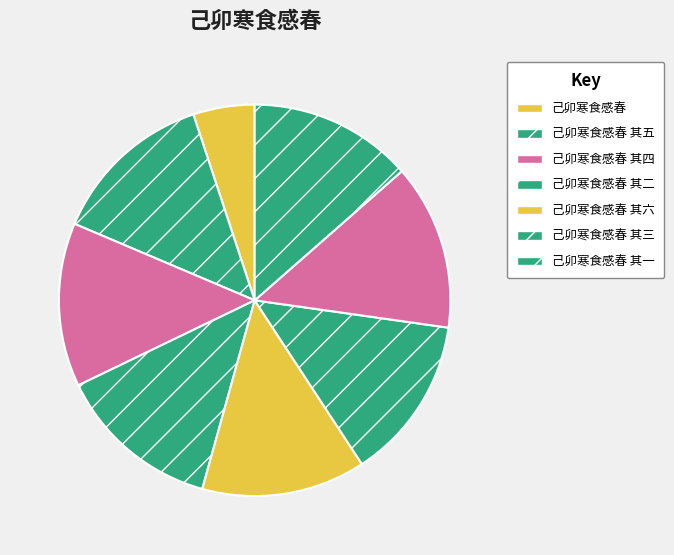

Rank the categories by value from highest to lowest.

己卯寒食感春, 己卯寒食感春 其六, 己卯寒食感春 其五, 己卯寒食感春 其四, 己卯寒食感春 其三, 己卯寒食感春 其二, 己卯寒食感春 其一, 己卯寒食感春